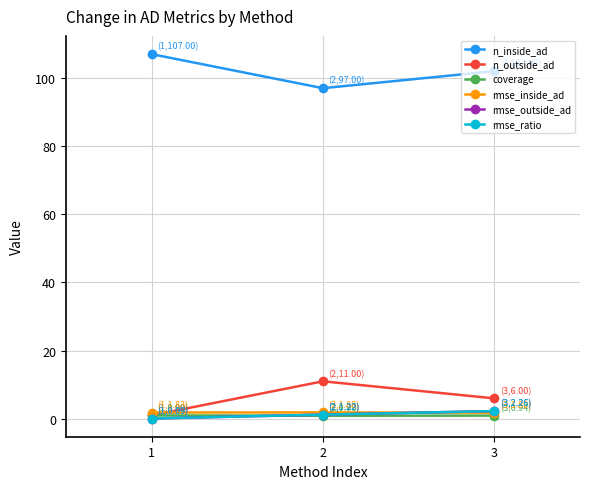

What is the value of the n_outside_ad point at the 3rd from the left?

6.0